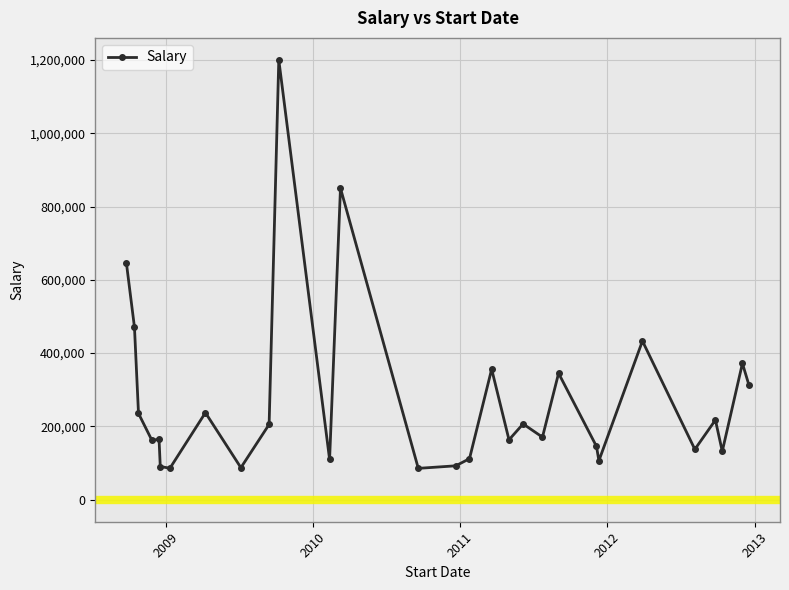

What is the greatest value displayed?

1200000